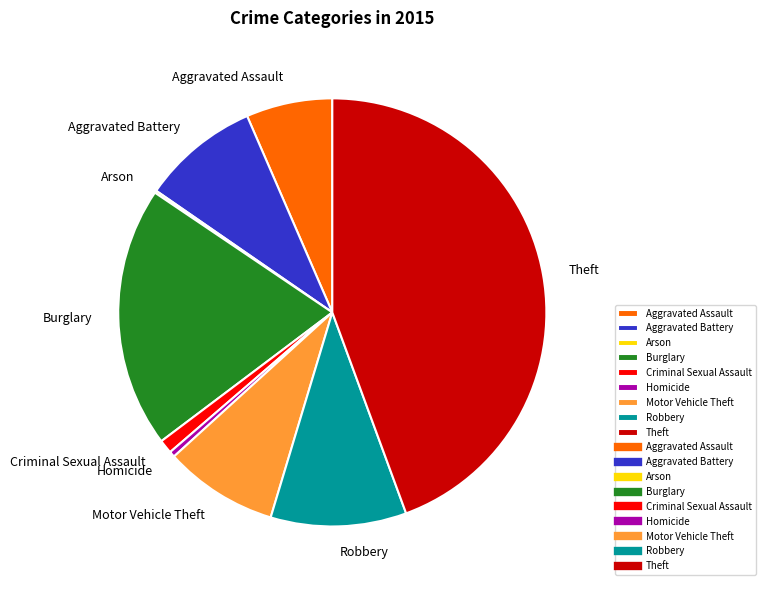

Which category has the biggest portion of the pie?

Theft